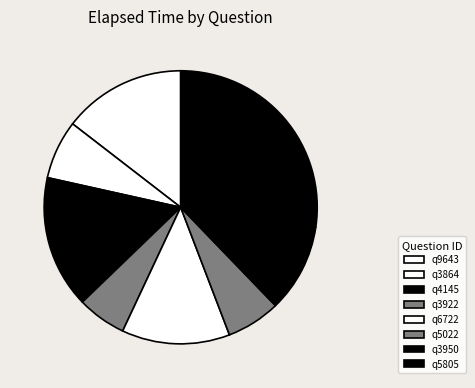

What portion of the pie excludes q6722?

87.2%